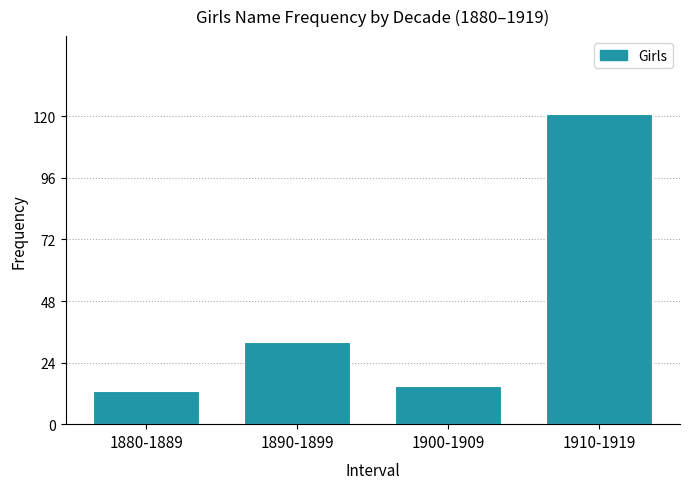

Reading left to right, what are all the values shown in this chart?

1880-1889=13	1890-1899=32	1900-1909=15	1910-1919=121